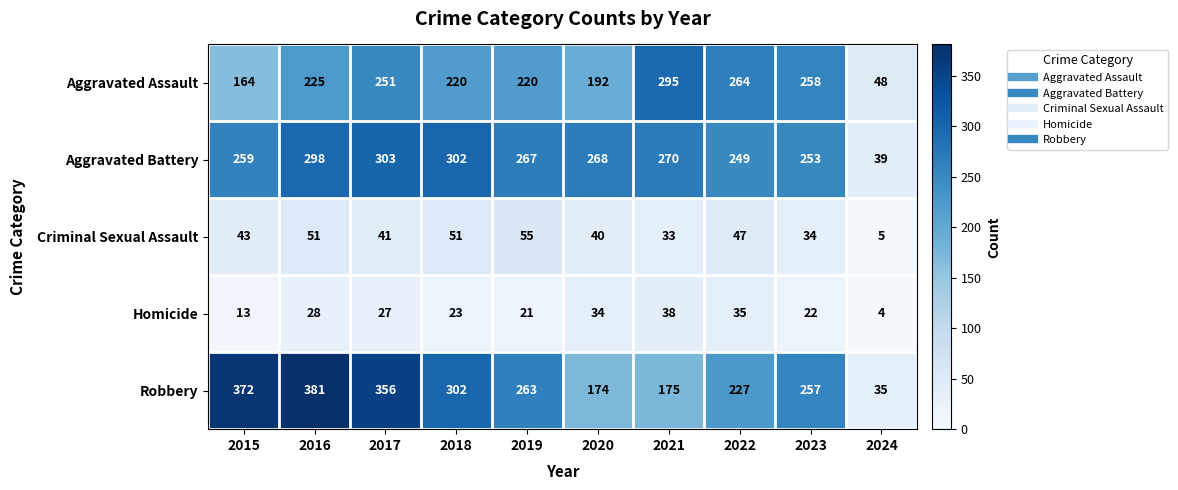

What is the sum of all Aggravated Battery values?

2508